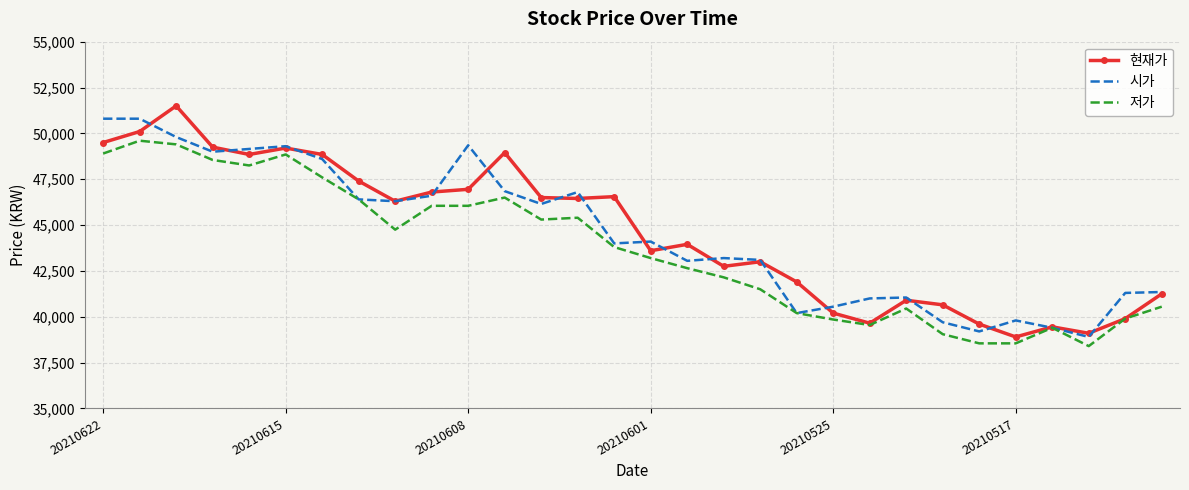

What is the minimum value for 저가?

38400